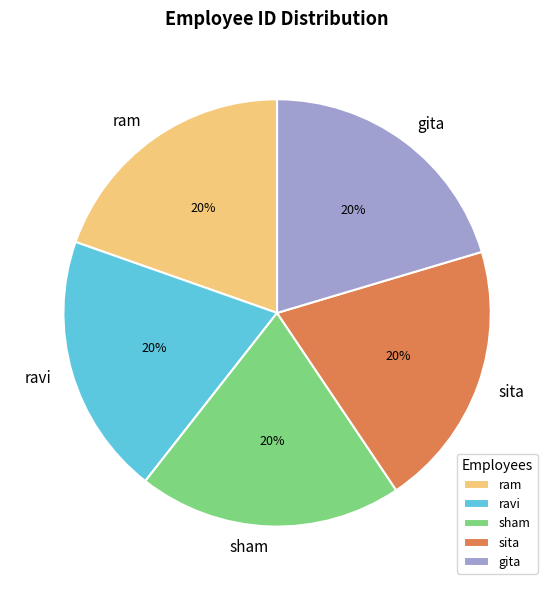

Is ram the majority of the pie?

No